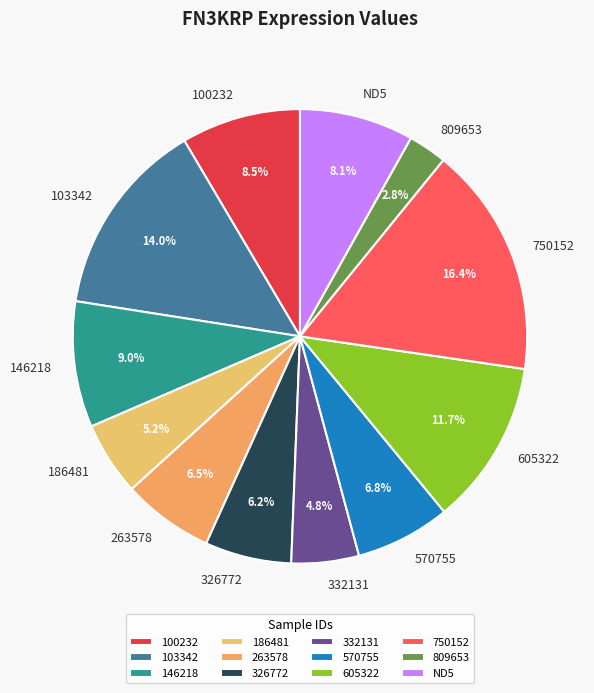

Does 263578 account for over 50% of the chart?

No